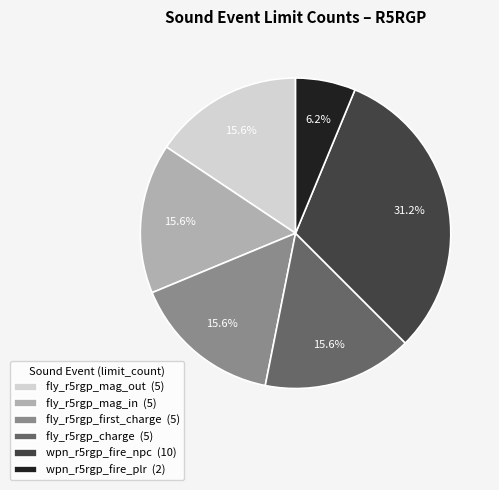

Which slice is the largest?

wpn_r5rgp_fire_npc